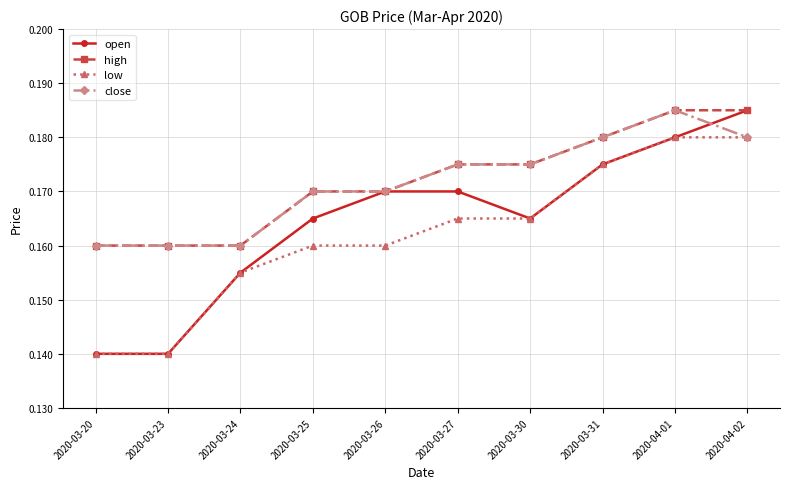

How many open values are between 0 and 1?

10